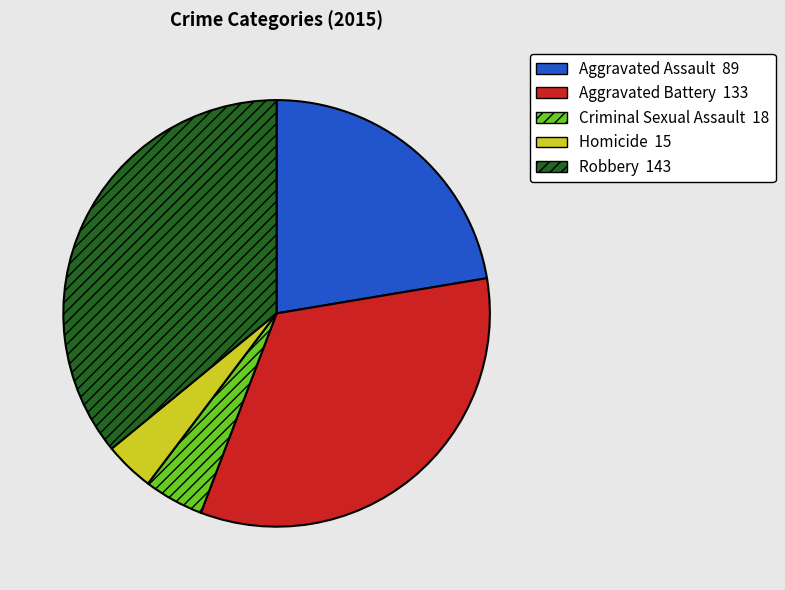

Which slice is the smallest?

Homicide